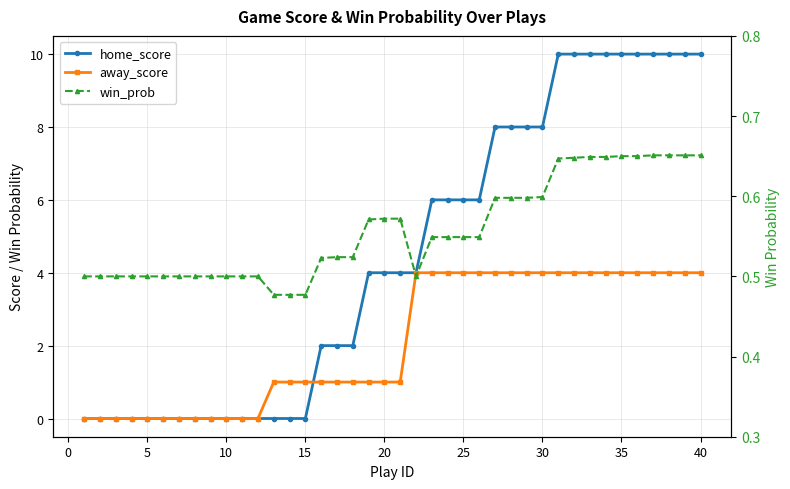

Is the value of away_score at 39 greater than the value of win_prob at 30?

Yes